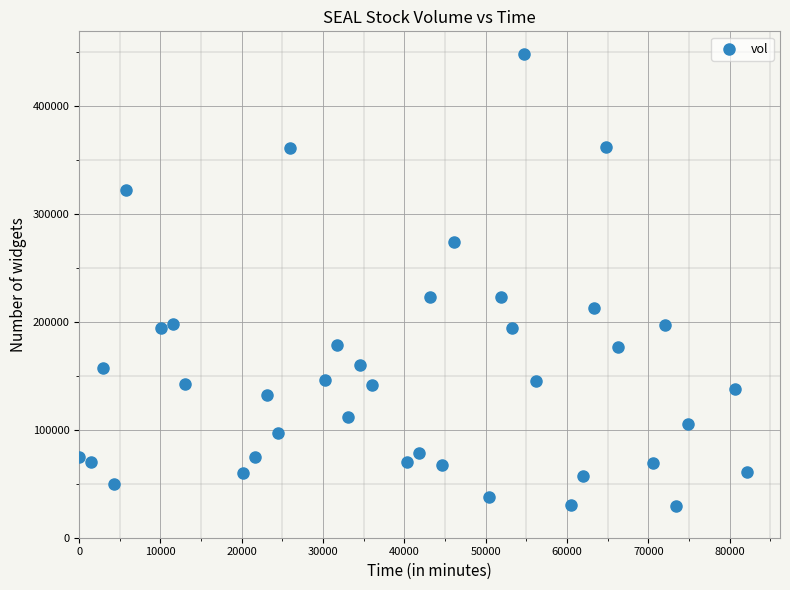

What is the range of Y values (max minus min)?

418200